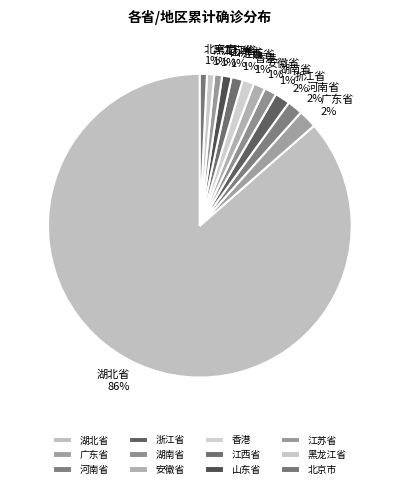

What percentage is the 广东省 slice, to the nearest percent?

2%